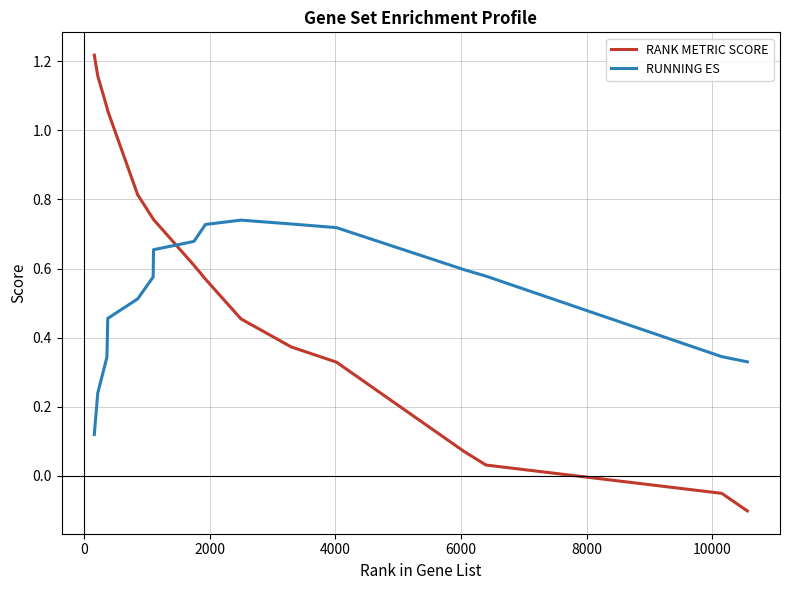

List the series in order of their peak value, lowest first.

RUNNING ES, RANK METRIC SCORE